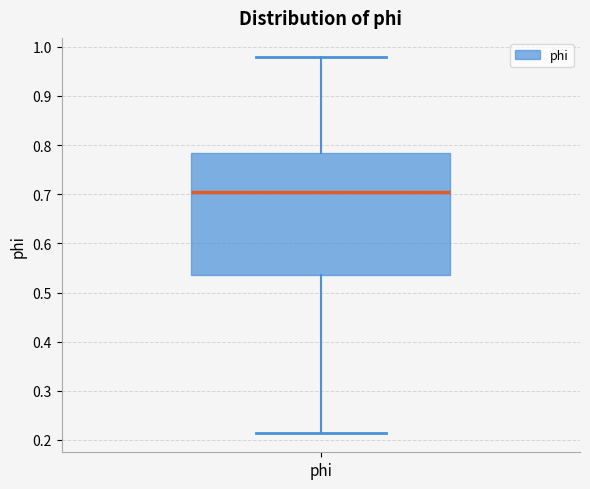

Read this box plot against the y-axis: the position of the median line, the range covered by the box, and the ends of both whiskers. The values are not printed on the chart, so give them approximately, as read against the axis.

median 0.70, box 0.53 to 0.78, whiskers 0.21 to 0.98